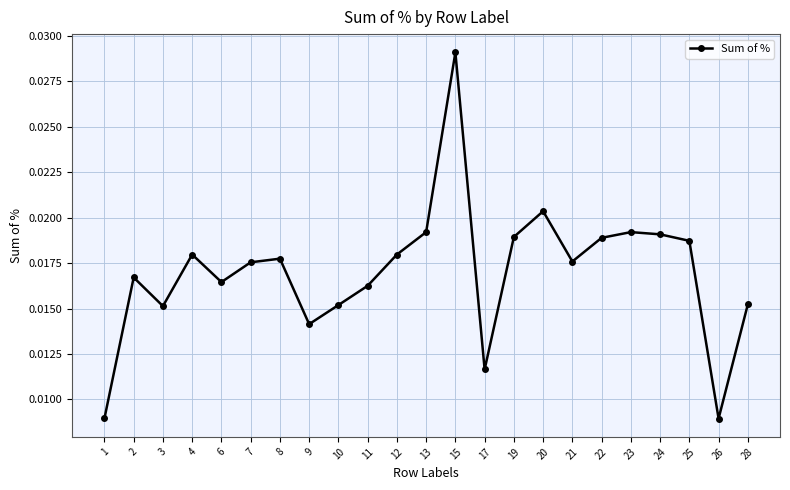

Where is the first local maximum?

2